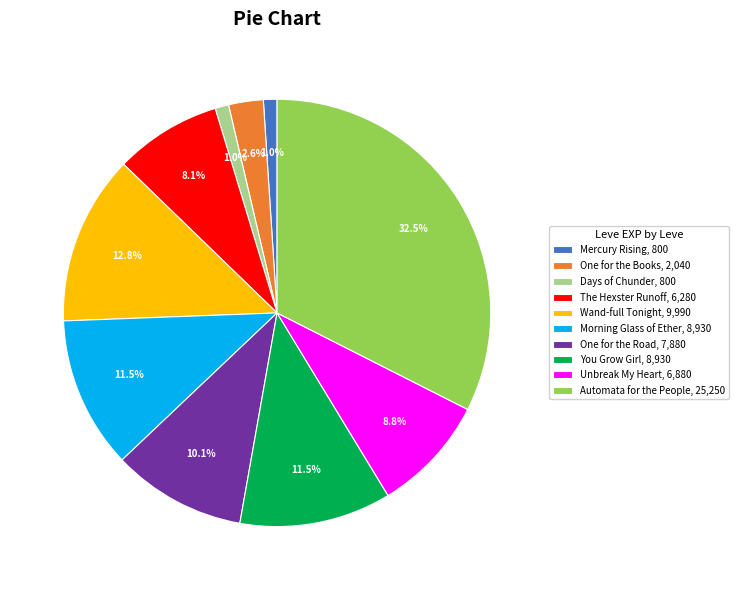

Does Mercury Rising, 800 represent more than half of the total?

No